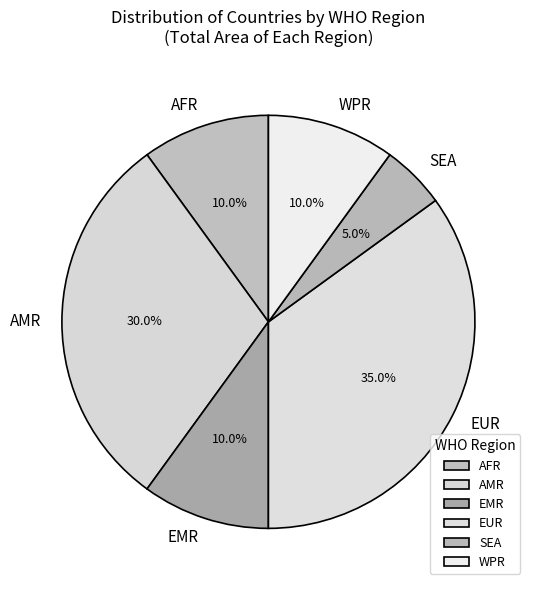

To the nearest percent, what portion does AMR represent?

30%